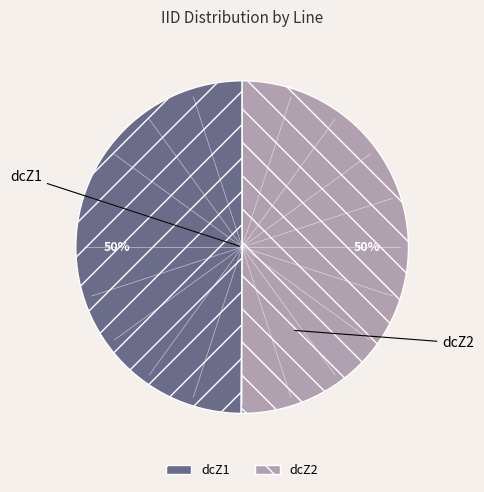

Do dcZ2 and dcZ1 together represent more than half of the pie?

Yes